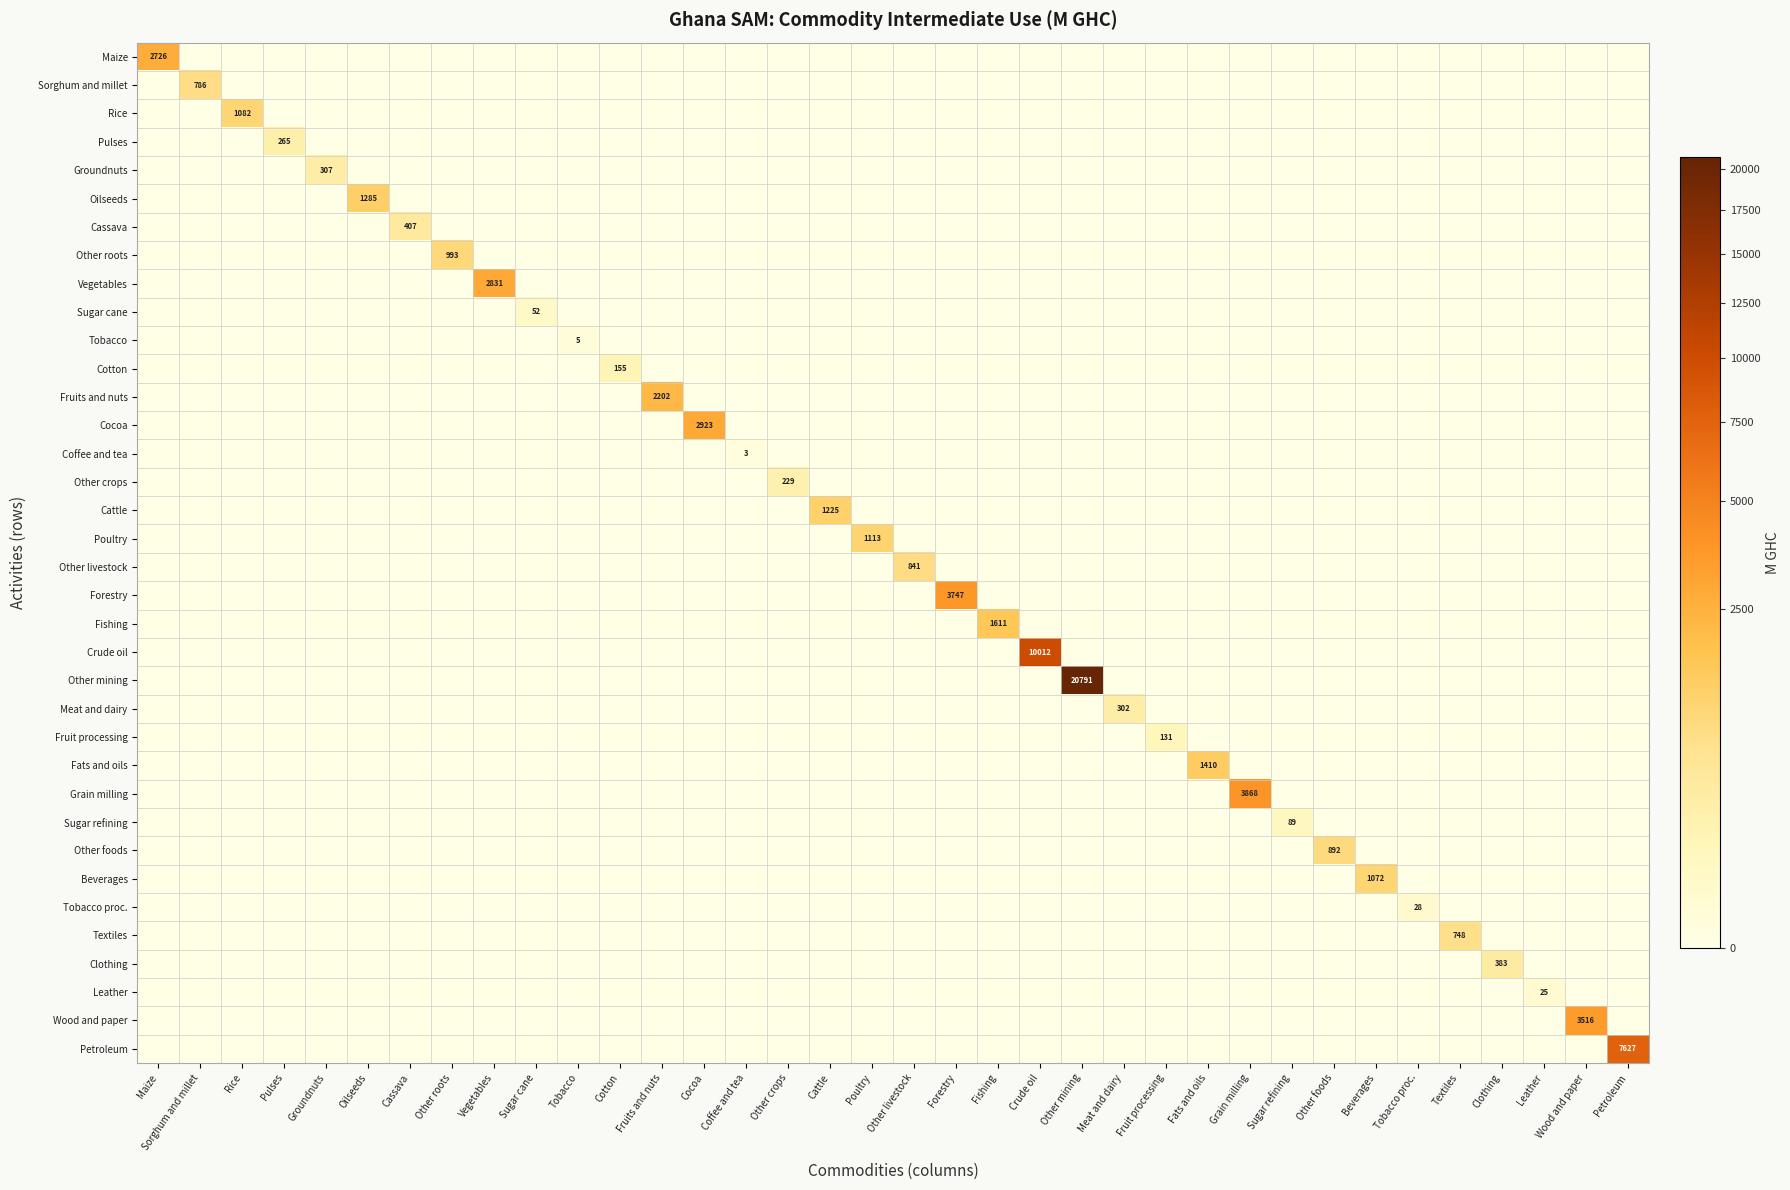

Rank the series by their maximum value, from lowest to highest.

Coffee and tea, Tobacco, Leather, Tobacco proc., Sugar cane, Sugar refining, Fruit processing, Cotton, Other crops, Pulses, Meat and dairy, Groundnuts, Clothing, Cassava, Textiles, Sorghum and millet, Other livestock, Other foods, Other roots, Beverages, Rice, Poultry, Cattle, Oilseeds, Fats and oils, Fishing, Fruits and nuts, Maize, Vegetables, Cocoa, Wood and paper, Forestry, Grain milling, Petroleum, Crude oil, Other mining